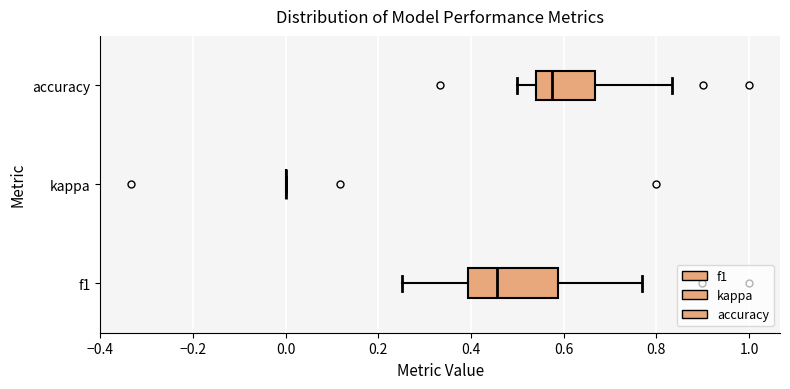

Reading bottom to top, read every box against the x-axis: the position of its median line, the range the box covers, and the ends of its whiskers. The values are not printed on the chart, so give them approximately, as read against the axis.

f1: median 0.46, box 0.40 to 0.58, whiskers 0.26 to 0.76
kappa: box collapsed to a line at 0.00, whiskers 0.00 to 0.00
accuracy: median 0.58, box 0.54 to 0.66, whiskers 0.50 to 0.84